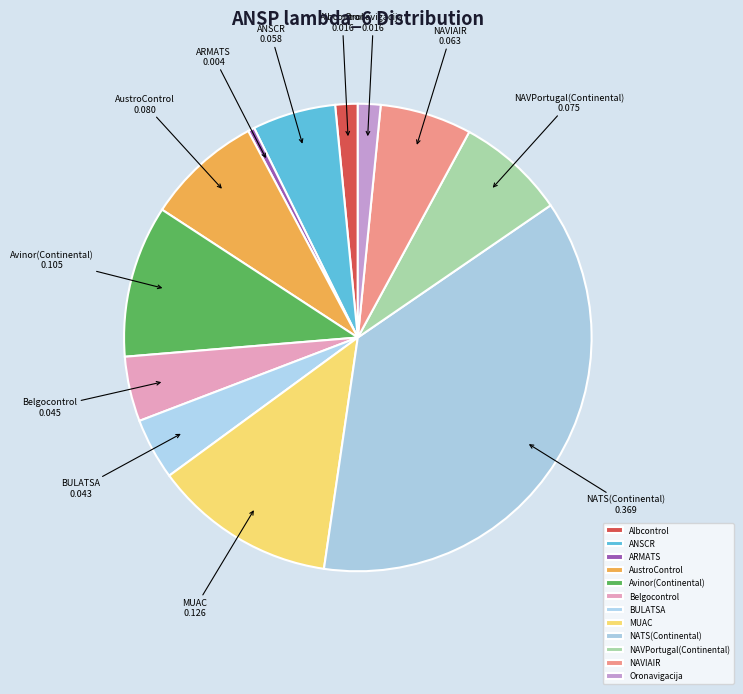

Combined, do Belgocontrol and ARMATS account for over 50%?

No